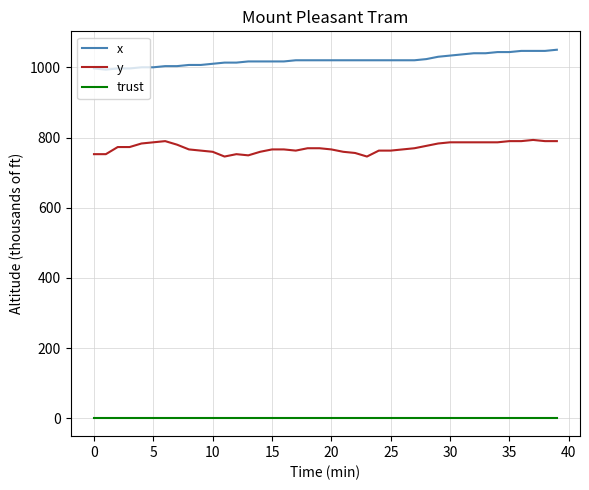

What is the maximum value shown in the chart?

1050.0